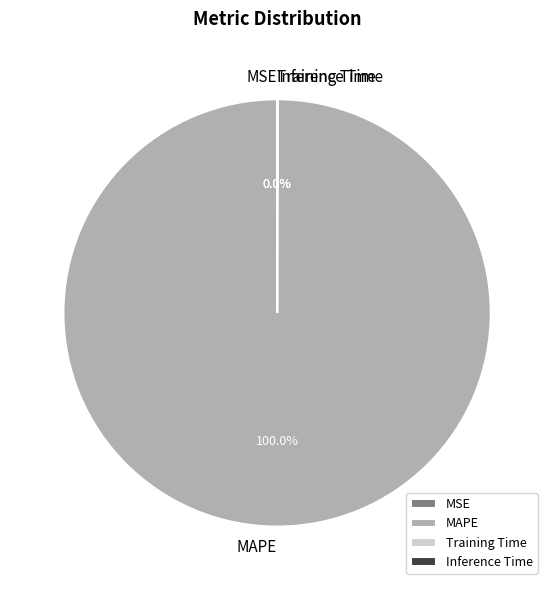

Is there a majority slice in this chart?

Yes